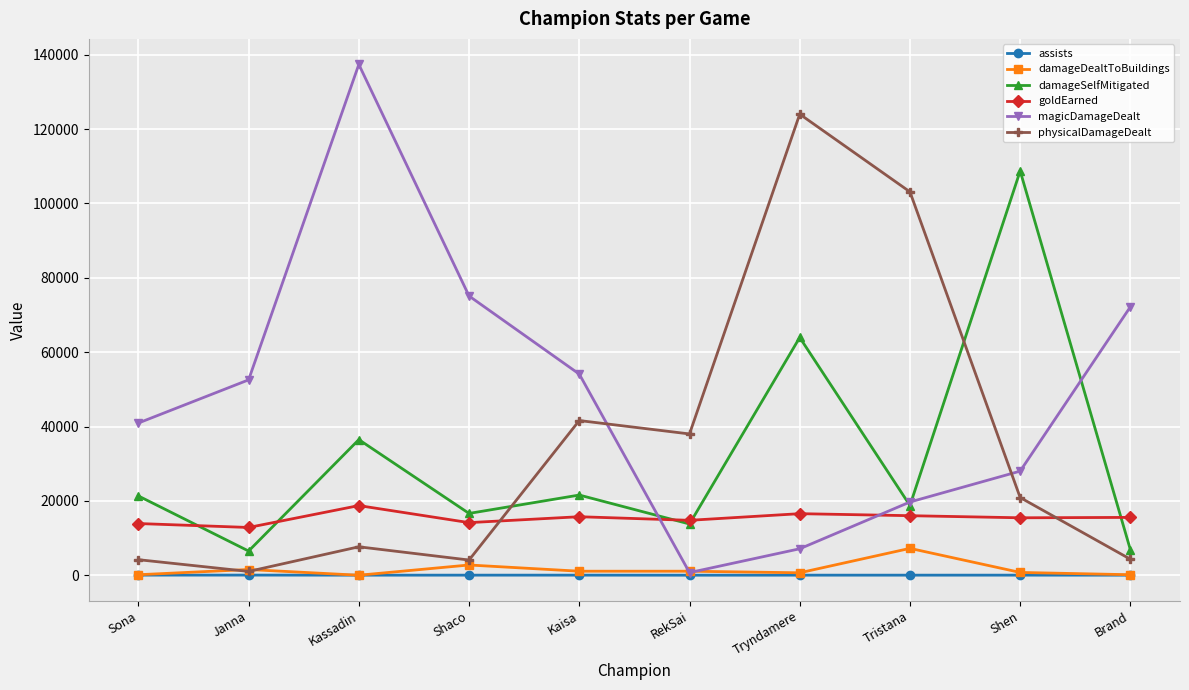

Does the chart have visible grid lines?

Yes